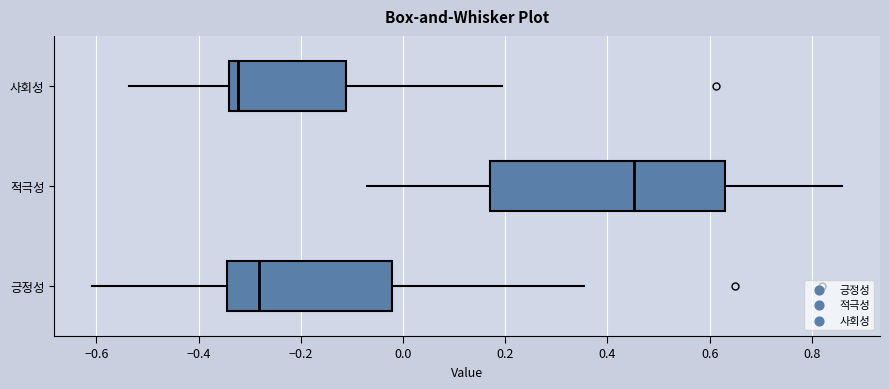

Comparing the boxes themselves (not the whiskers), which one is the widest?

적극성